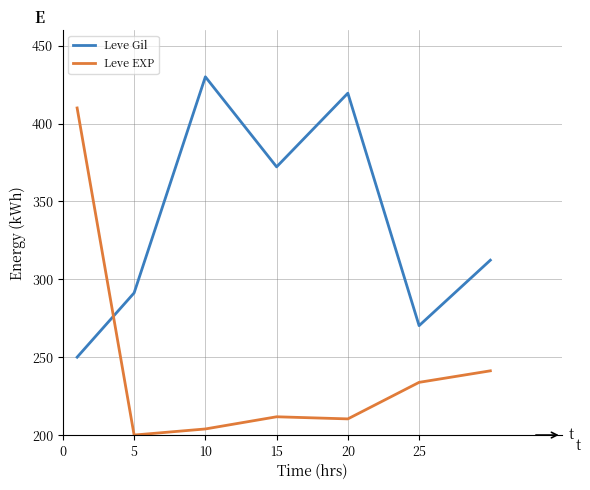

Which series has the largest total across all categories?

Leve Gil